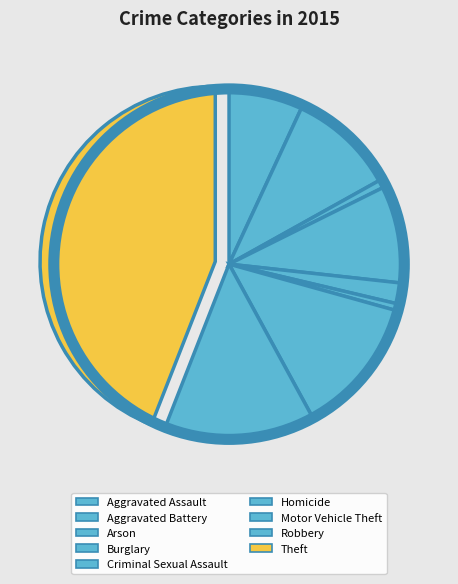

Do Arson and Burglary together represent more than half of the pie?

No